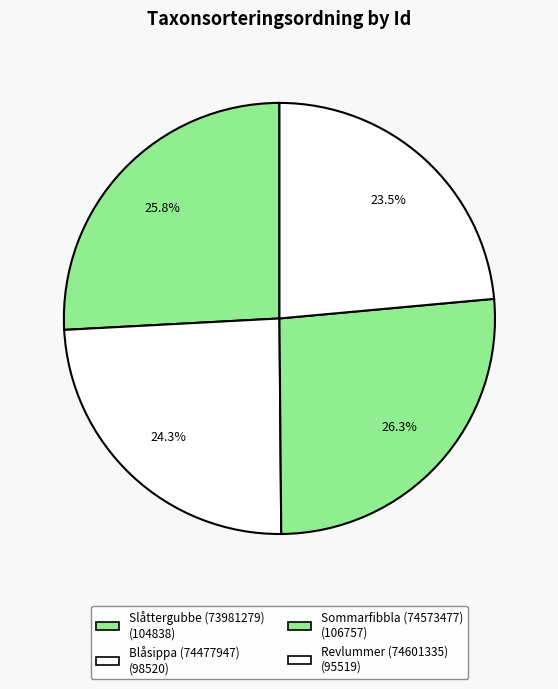

To the nearest percent, what percentage of the pie is Blåsippa (74477947)?

24%